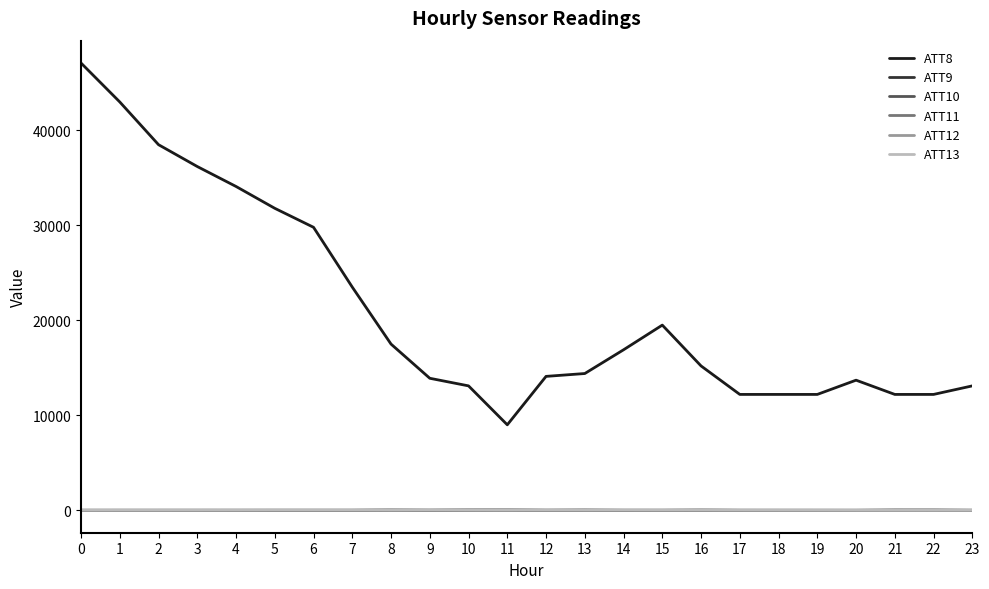

What is the maximum value for ATT10?

16.1